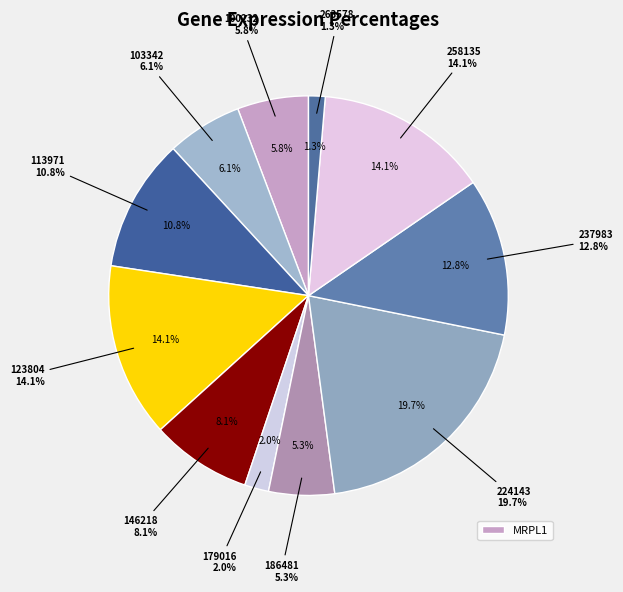

How many segments does this pie chart have?

11